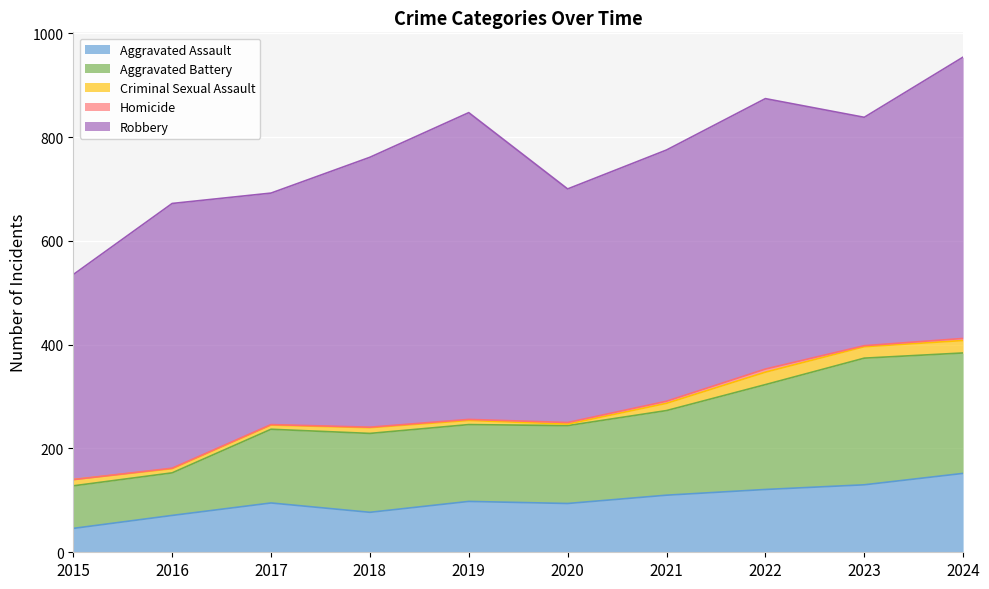

The value of Homicide at 2017 is 1. True or false?

True